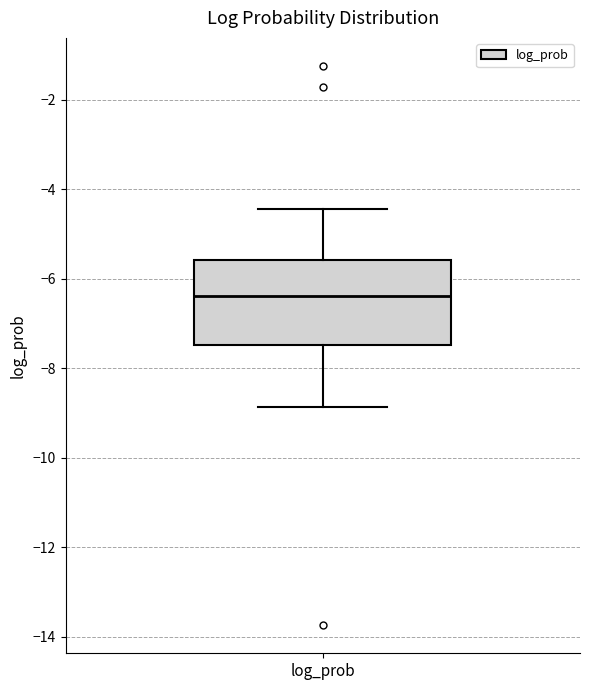

Transcribe this box plot: give where the median line is, the range the box spans, and where the two whiskers end, as read against the y-axis. The values are not printed on the chart, so give them approximately, as read against the axis.

median -6.4, box -7.4 to -5.6, whiskers -8.8 to -4.4